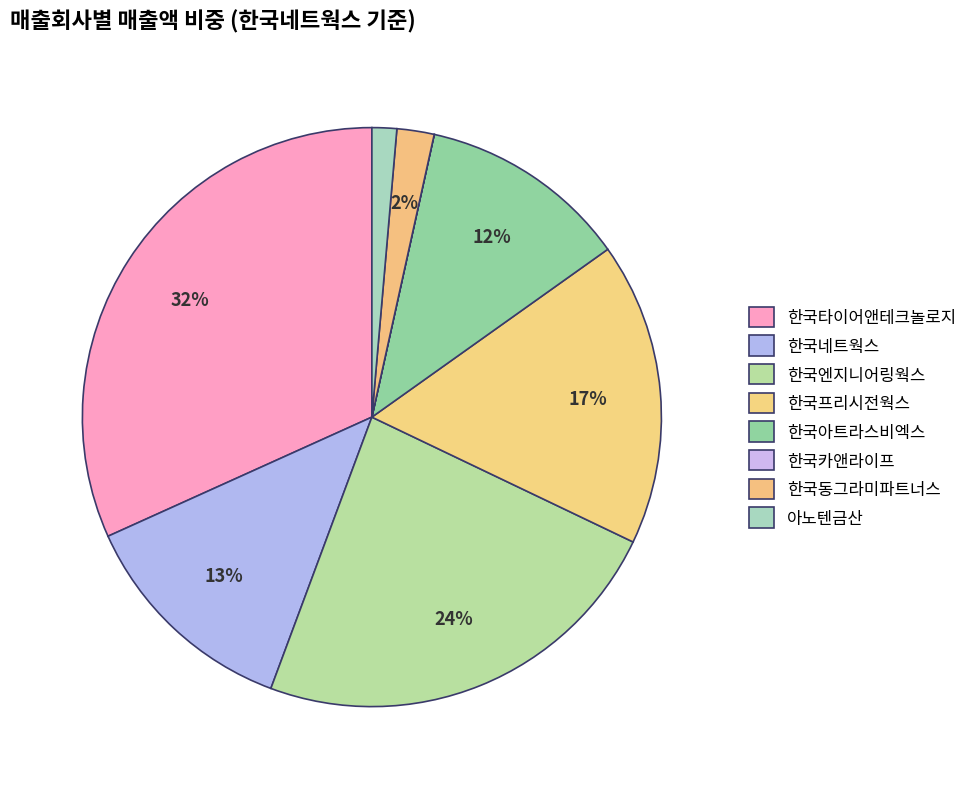

What percentage do 한국타이어앤테크놀로지 and 아노텐금산 together represent?

33.1%